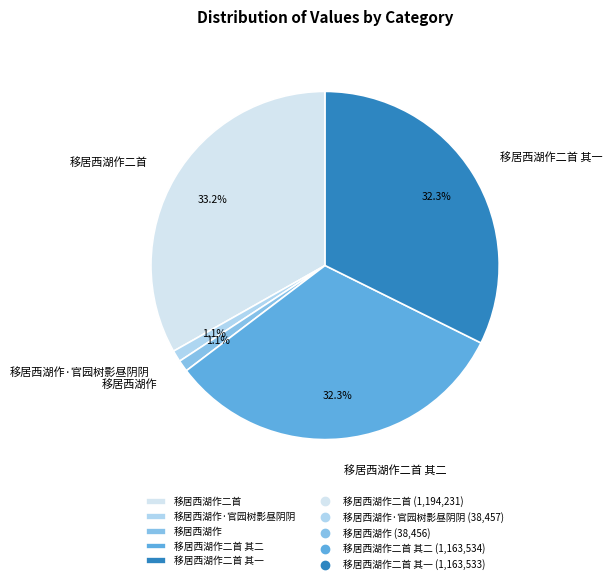

What is the largest slice in the pie chart?

移居西湖作二首